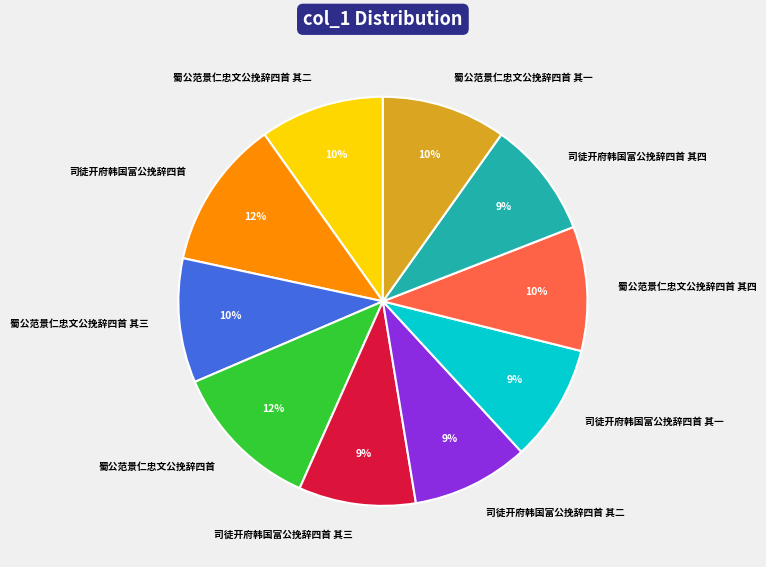

To the nearest percent, what is the combined percentage of 蜀公范景仁忠文公挽辞四首 and 蜀公范景仁忠文公挽辞四首 其三?

22%